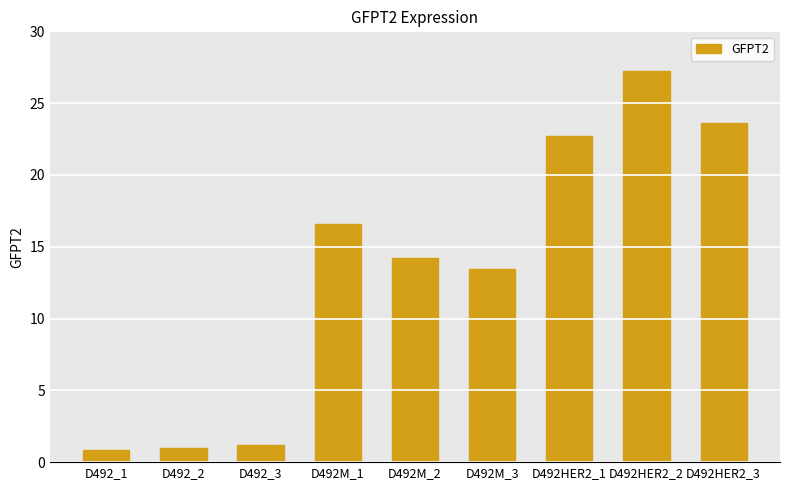

What is the smallest value displayed?

0.8